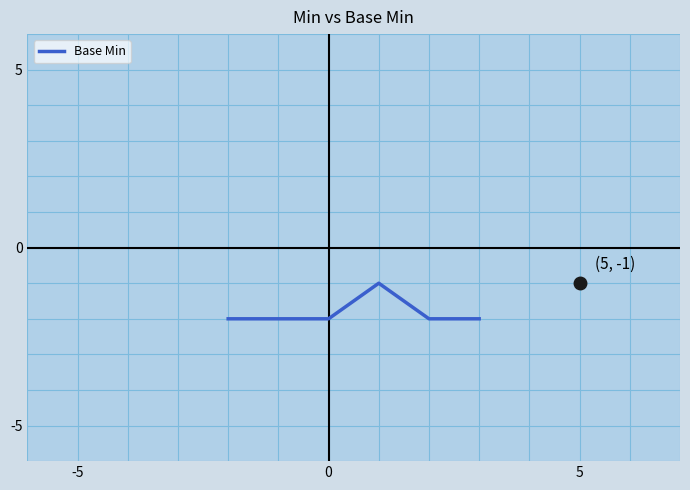

True or false: the data has more than 2 interior local peaks.

False